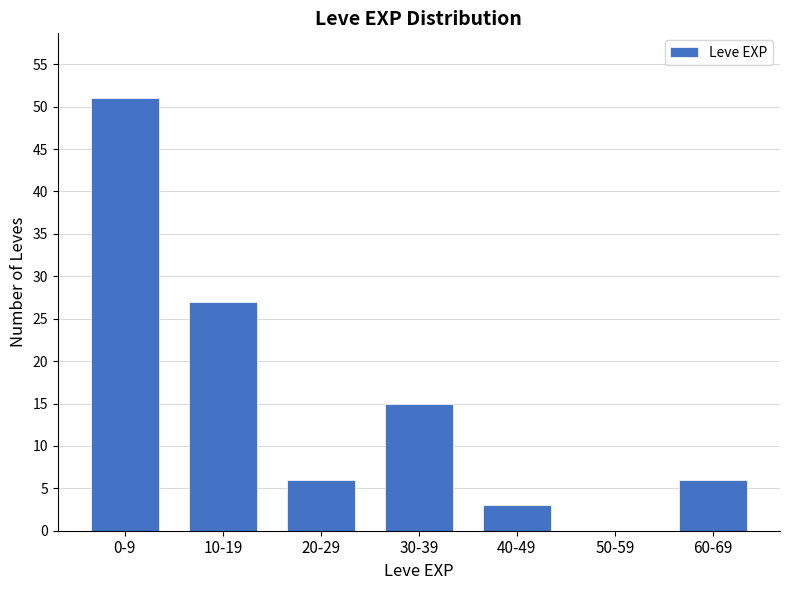

Reading right to left, transcribe all the data shown in this chart.

60-69=6	50-59=0	40-49=3	30-39=15	20-29=6	10-19=27	0-9=51